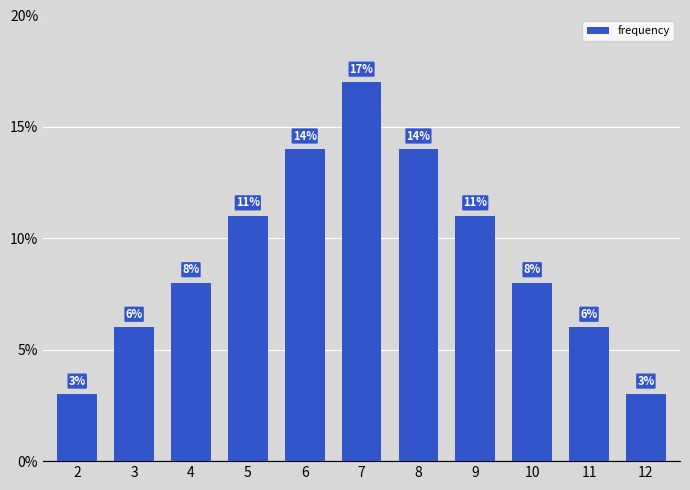

Reading left to right, transcribe all the data shown in this chart.

3	6	8	11	14	17	14	11	8	6	3